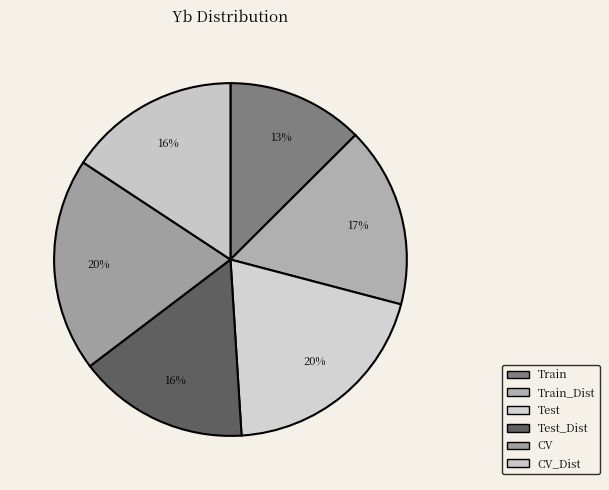

Rank the categories by value from highest to lowest.

Default_Test_mean, Default_CV_mean, Default_Train_Dist_mean, Default_CV_Dist_mean, Default_Test_Dist_mean, Default_Train_mean